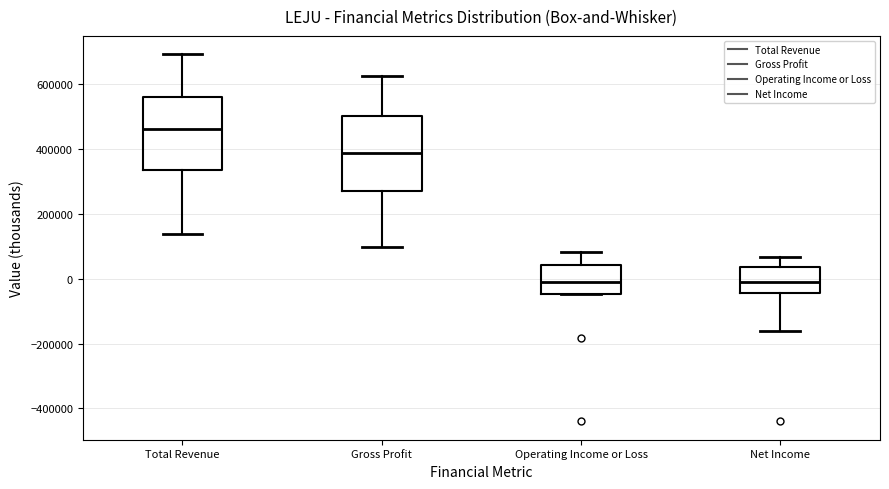

Reading left to right, read every box against the y-axis: the position of its median line, the range the box covers, and the ends of its whiskers. The values are not printed on the chart, so give them approximately, as read against the axis.

Total Revenue: median 460000, box 340000 to 560000, whiskers 140000 to 700000
Gross Profit: median 380000, box 280000 to 500000, whiskers 100000 to 620000
Operating Income or Loss: median -20000, box -40000 to 40000, whiskers -40000 to 80000
Net Income: median 0, box -40000 to 40000, whiskers -160000 to 60000